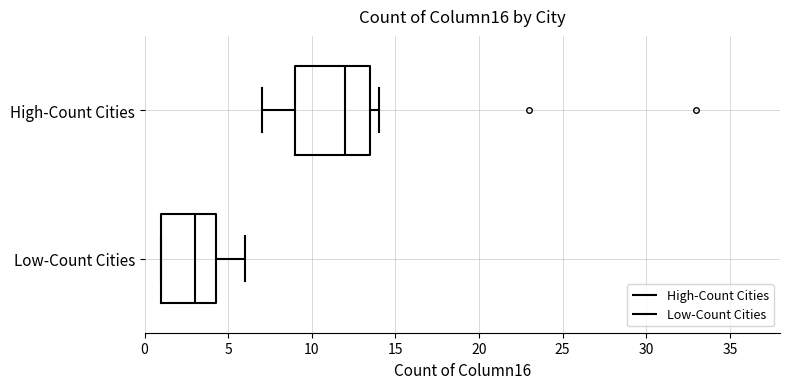

Which box's median line is the furthest to the left?

Low-Count Cities